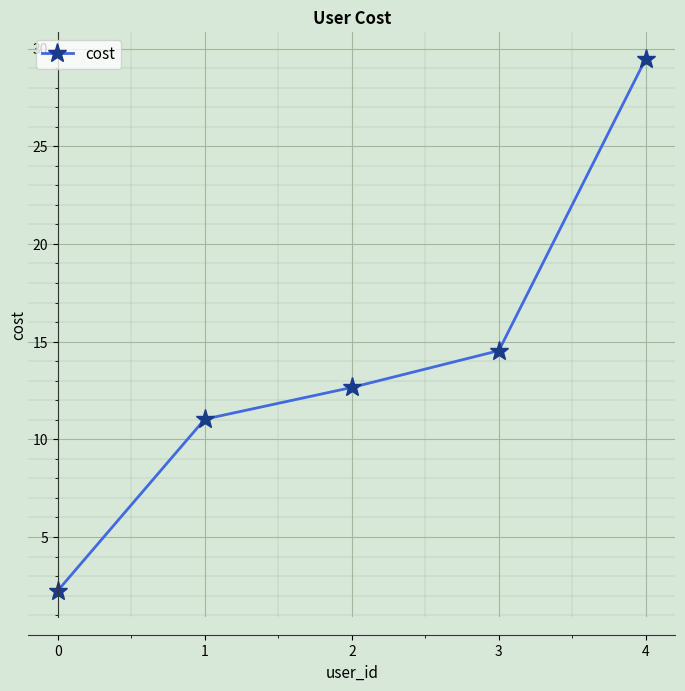

Read the value at 4.

29.5